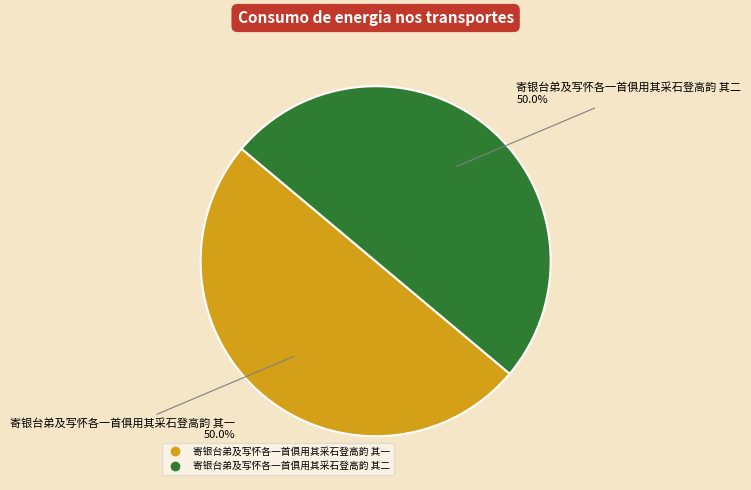

What percentage do 寄银台弟及写怀各一首俱用其采石登高韵 其一 and 寄银台弟及写怀各一首俱用其采石登高韵 其二 together represent?

100.0%